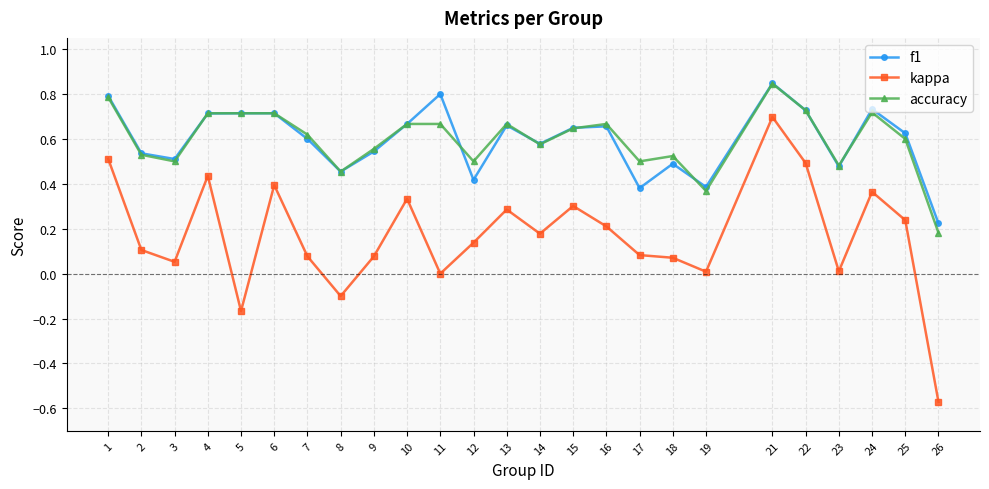

Which series has the widest spread of values?

kappa